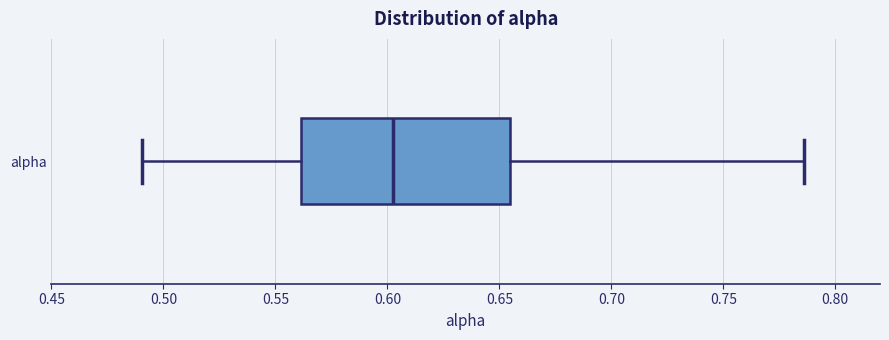

Transcribe this box plot: give where the median line is, the range the box spans, and where the two whiskers end, as read against the x-axis. The values are not printed on the chart, so give them approximately, as read against the axis.

median 0.600, box 0.560 to 0.655, whiskers 0.490 to 0.785